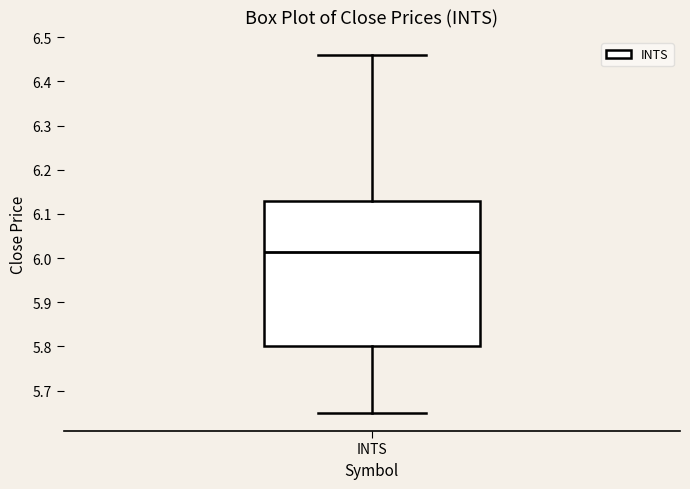

Read this box plot against the y-axis: the position of the median line, the range covered by the box, and the ends of both whiskers. The values are not printed on the chart, so give them approximately, as read against the axis.

median 6.01, box 5.80 to 6.13, whiskers 5.65 to 6.46